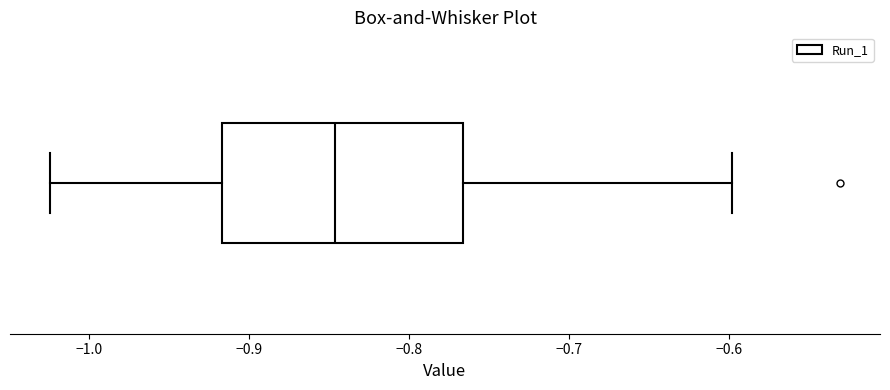

Where does the left whisker of the box end on the x-axis? The values are not printed on the chart, so give them approximately, as read against the axis.

-1.02